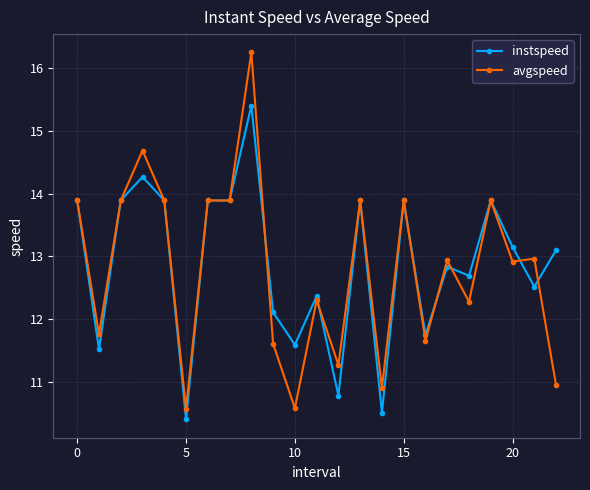

Which series has the largest range (max minus min)?

avgspeed